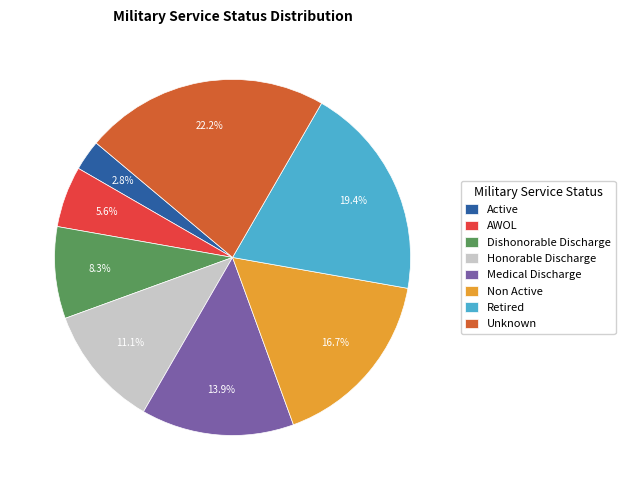

To the nearest percent, what is the combined percentage of Dishonorable Discharge and Honorable Discharge?

19%